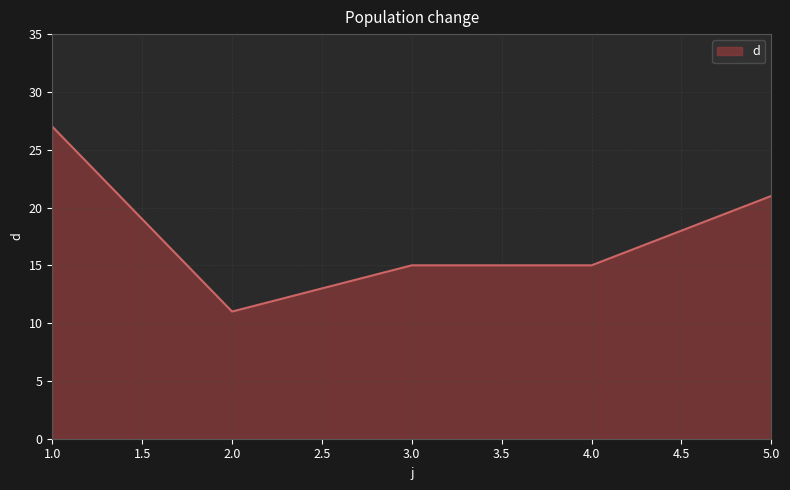

What is the maximum value shown in the chart?

27